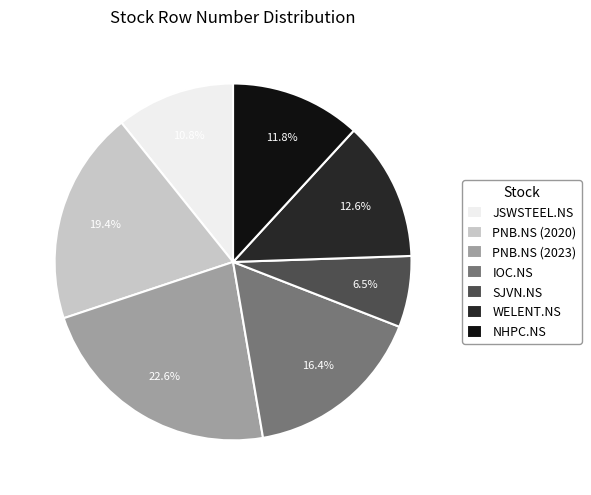

Which slice is the largest?

PNB.NS (2023)